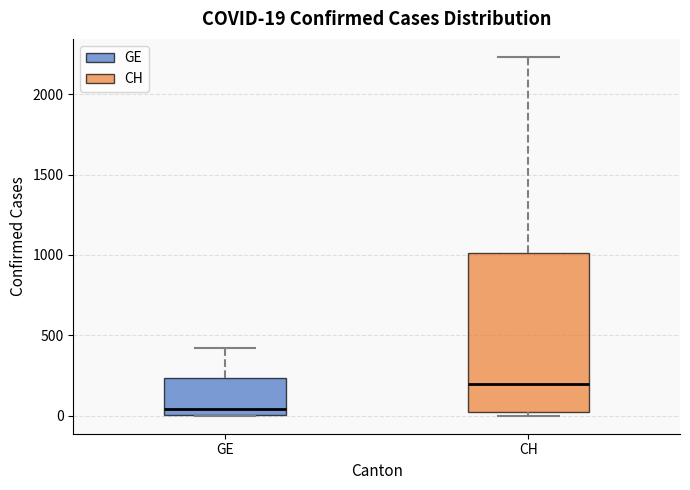

Which box is the tallest, from its lower edge to its upper edge?

CH